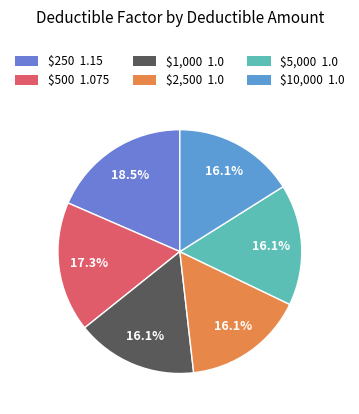

Count the number of slices in the pie.

6